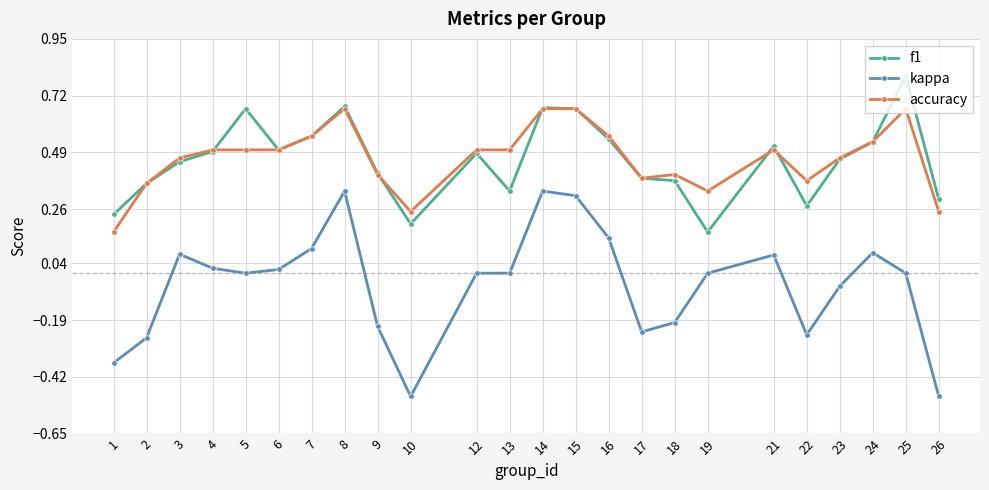

What are all the series names shown in the legend?

f1, kappa, accuracy